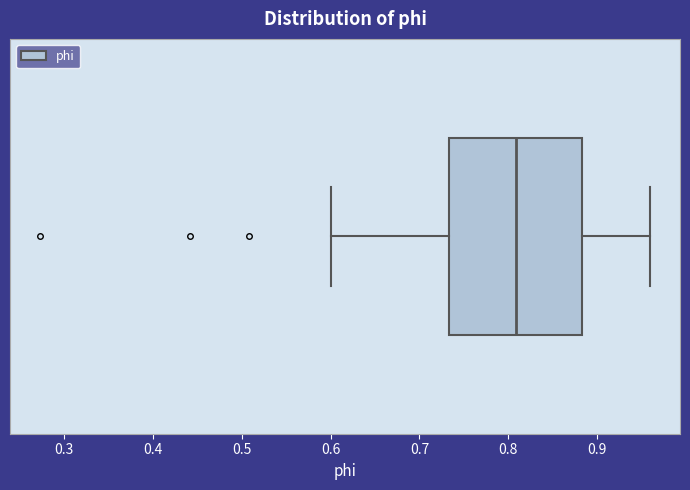

Read this box plot against the x-axis: the position of the median line, the range covered by the box, and the ends of both whiskers. The values are not printed on the chart, so give them approximately, as read against the axis.

median 0.81, box 0.73 to 0.88, whiskers 0.60 to 0.96